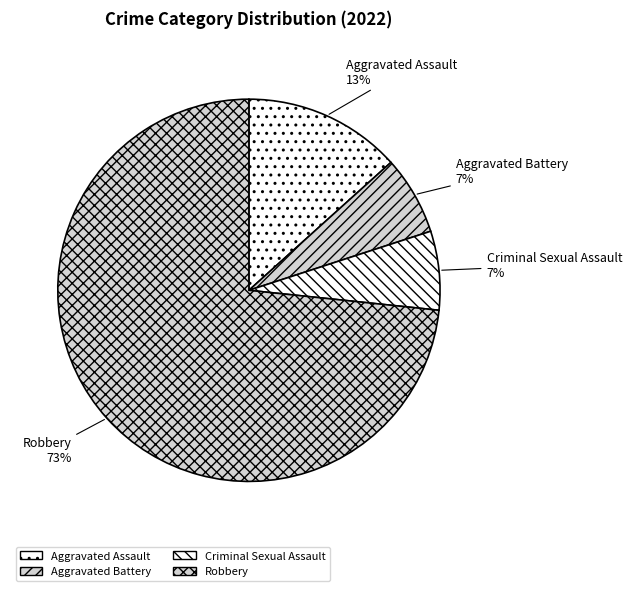

To the nearest percent, what is the average slice percentage?

25%